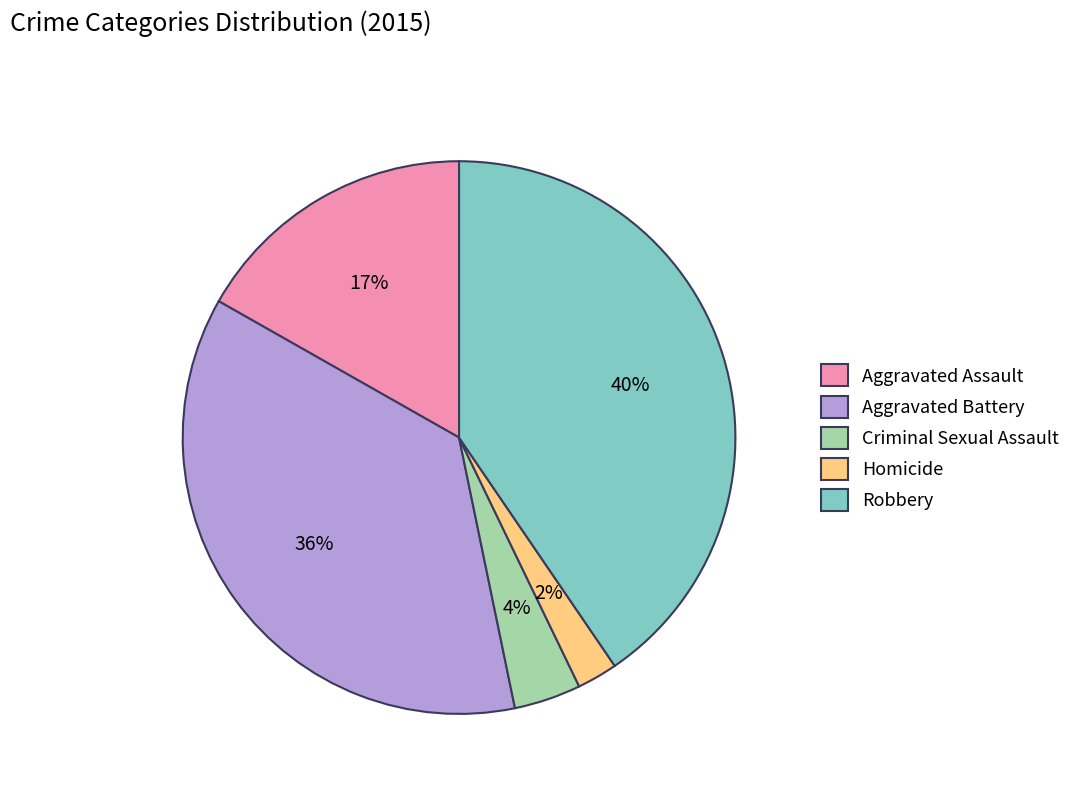

To the nearest percent, what percentage of the pie is Homicide?

2%